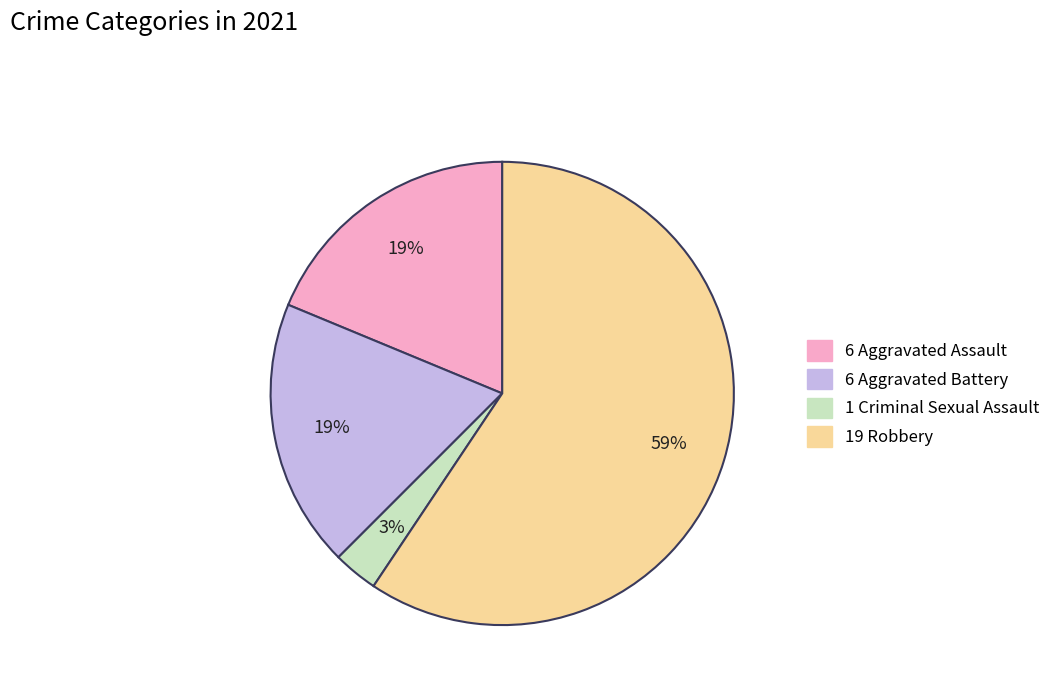

Is there a majority slice in this chart?

Yes